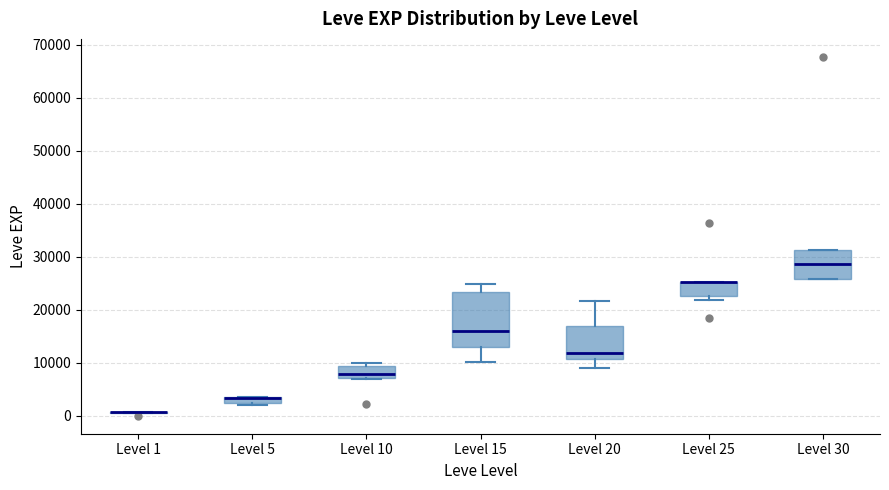

Where is the upper edge of the box for Level 30 on the y-axis? The values are not printed on the chart, so give them approximately, as read against the axis.

31000